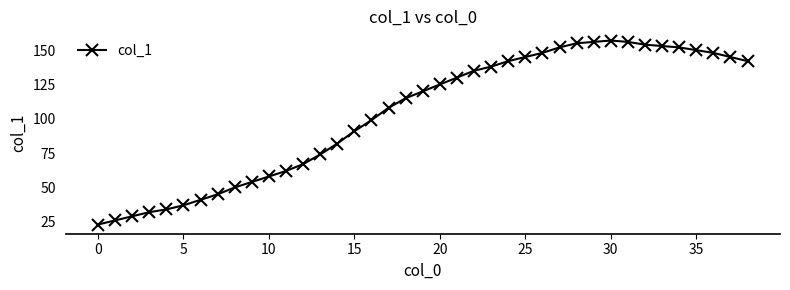

What is the sum of all values?

4030